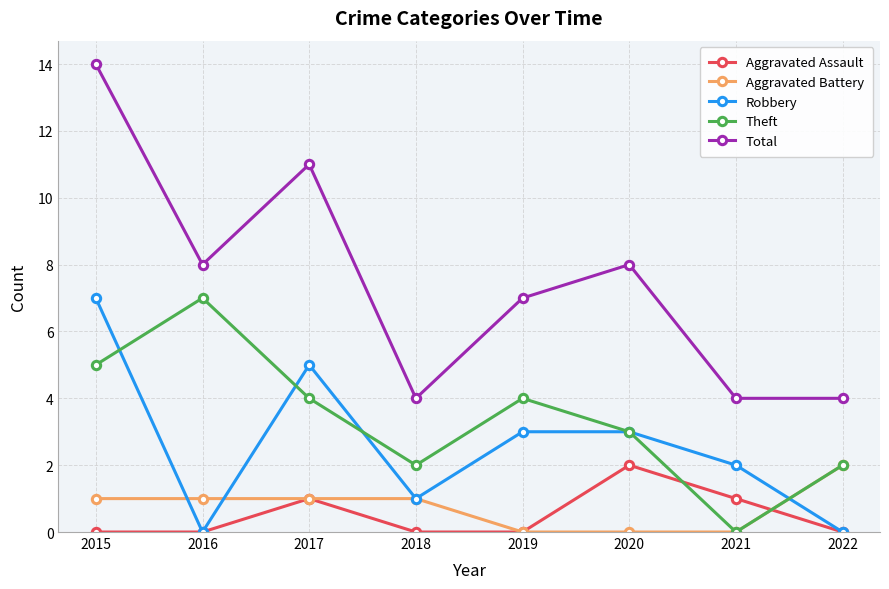

At which category does Robbery reach its first local peak?

2017